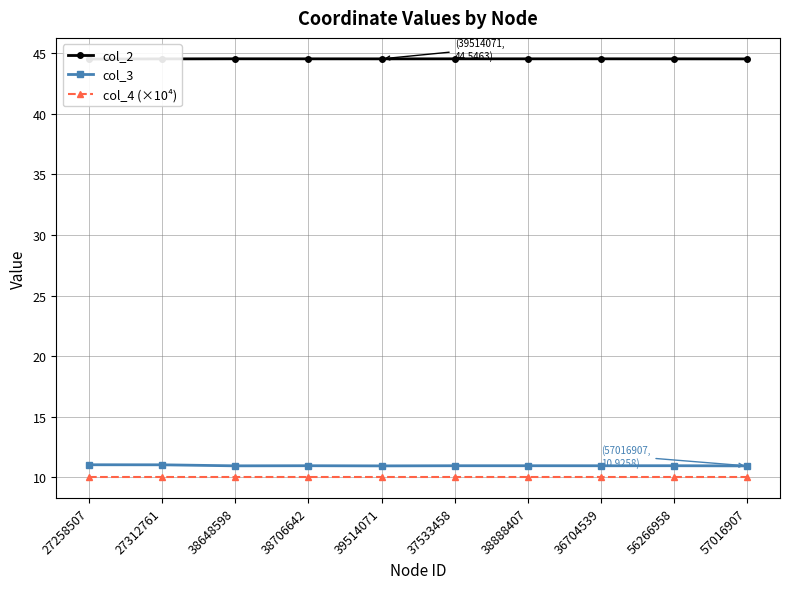

True or false: col_2 and col_3 cross at least once.

False